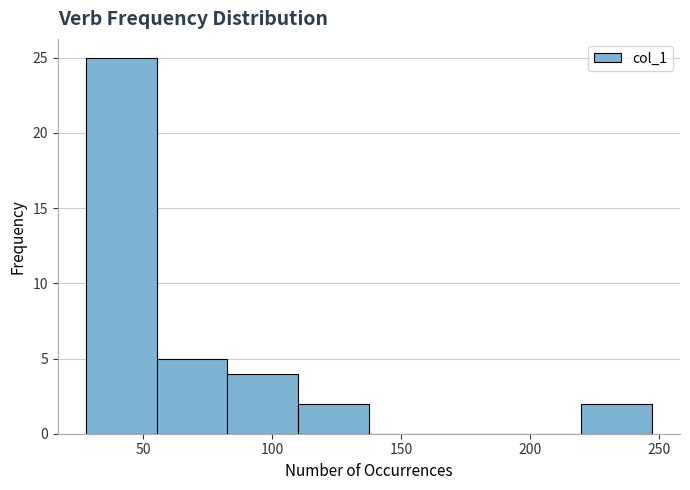

Reading left to right, transcribe this chart: for each bar, give the range it covers on the x-axis and its height. Neither the bar edges nor the heights are printed on the chart, so give them approximately, as read against the axes.

30 to 55: 25
55 to 85: 5
85 to 110: 4
110 to 140: 2
140 to 165: 0
165 to 190: 0
190 to 220: 0
220 to 245: 2